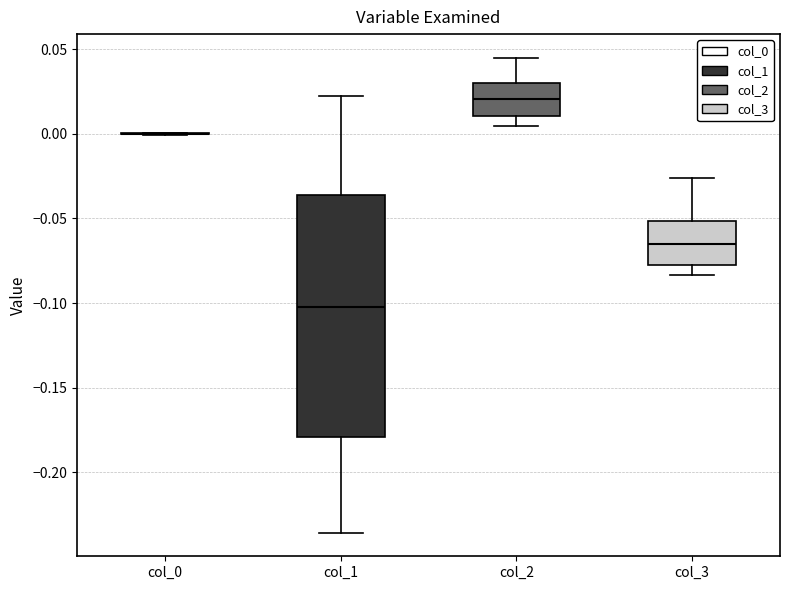

Which box is the tallest, from its lower edge to its upper edge?

col_1